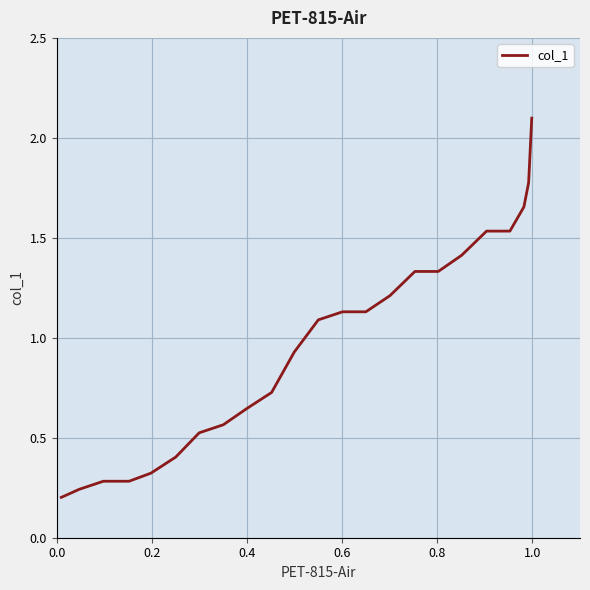

True or false: the data has more than 2 interior local peaks.

False